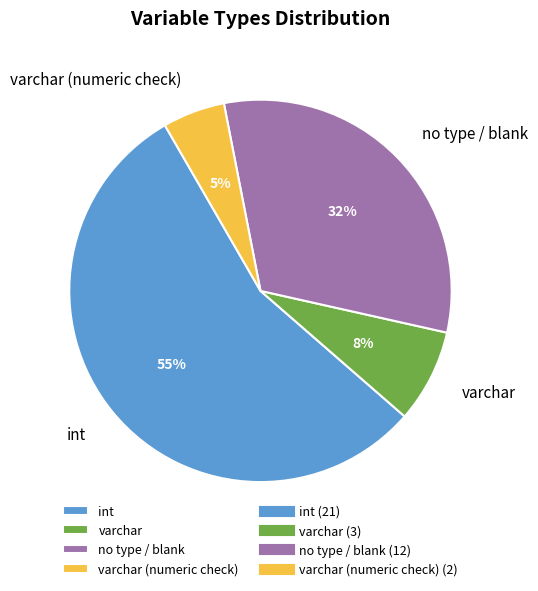

To the nearest percent, what percentage of the pie is no type / blank?

32%